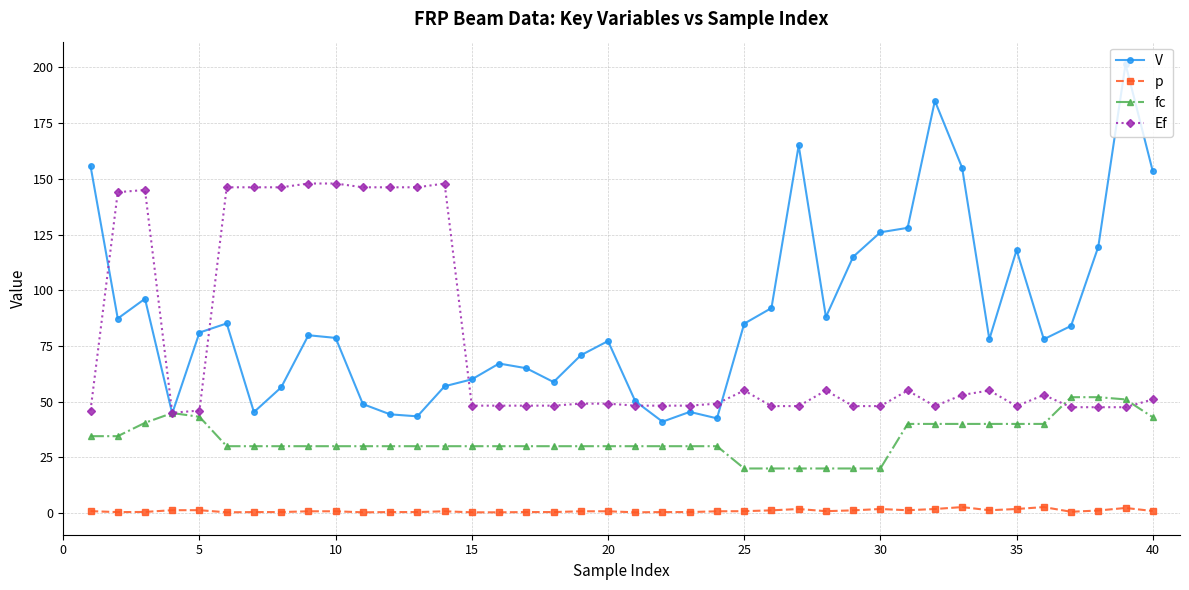

Which series has the largest total across all categories?

V